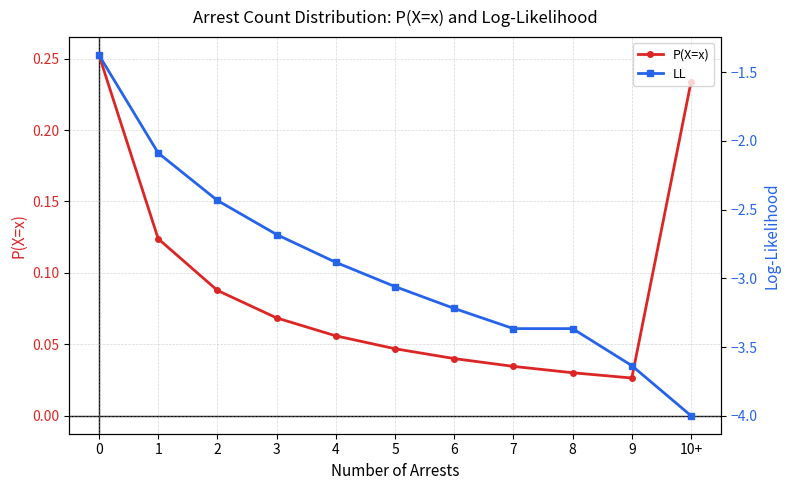

At which category does P(X=x) reach its first local valley?

9